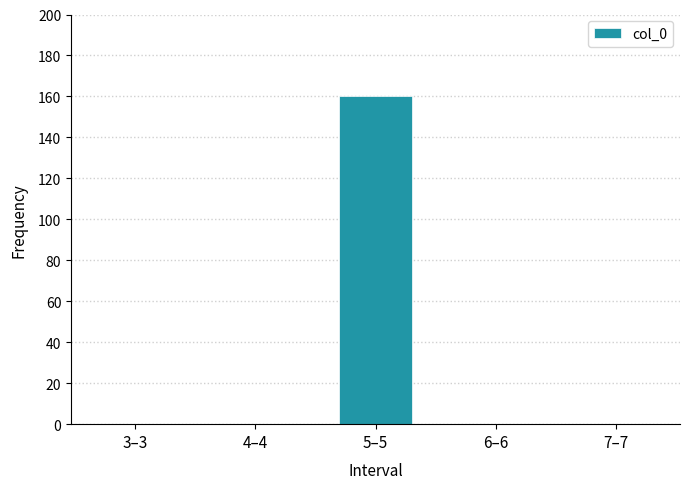

Reading left to right, extract all data points from this chart.

3–3=0	4–4=0	5–5=160	6–6=0	7–7=0